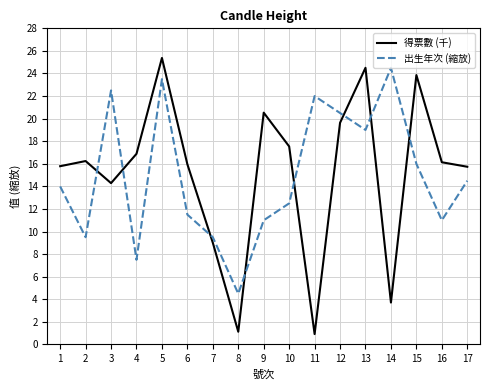

Read the 得票數 (千) value at 5.

25.4